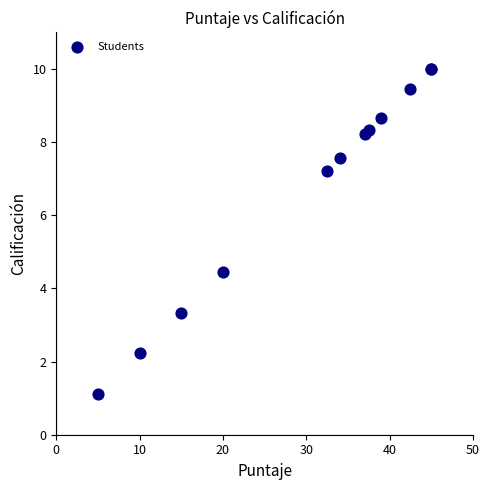

What Y value in the scatter plot is closest to 5?

4.4